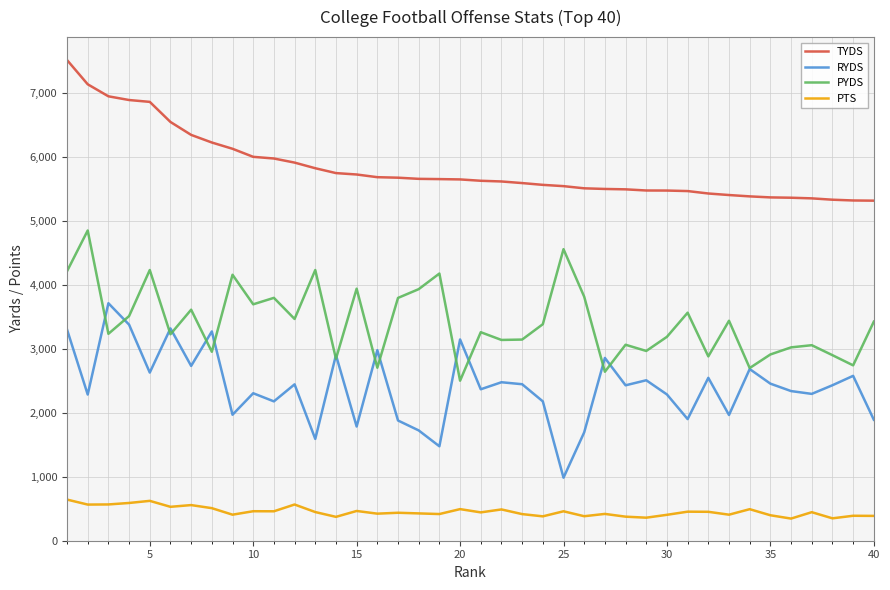

List the series in order of their peak value, highest first.

TYDS, PYDS, RYDS, PTS